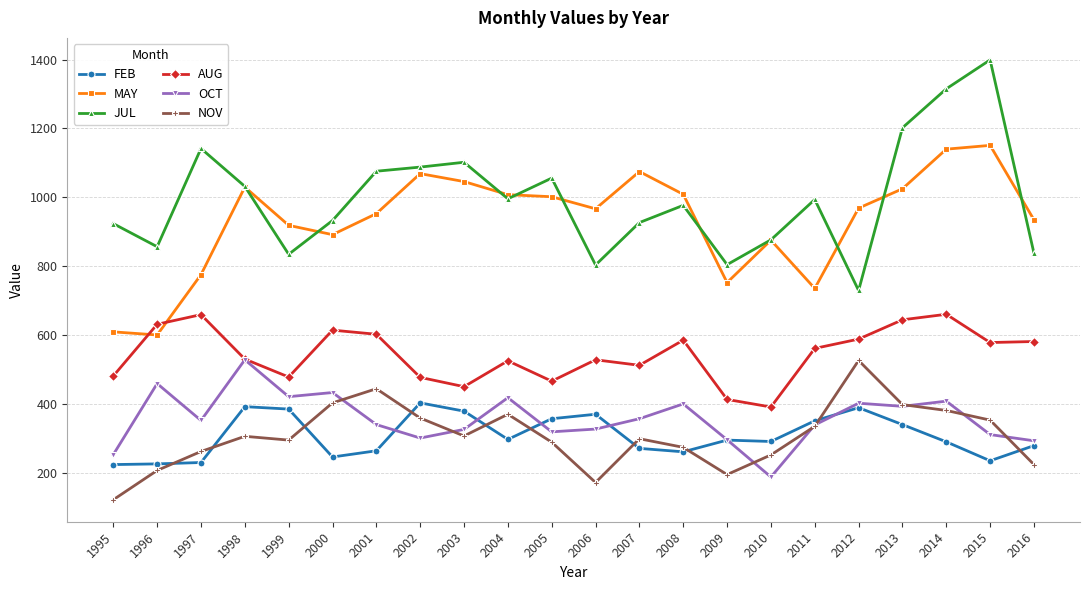

What is the sum of all NOV values?

6795